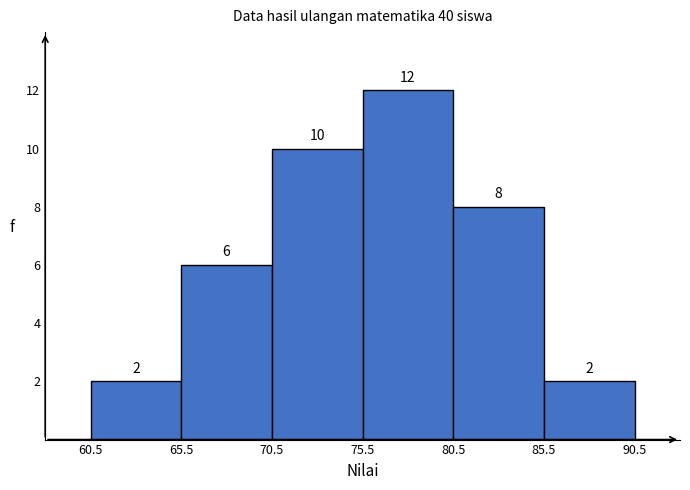

What is the height of the bar covering 85.5 to 90.5 on the x-axis?

2